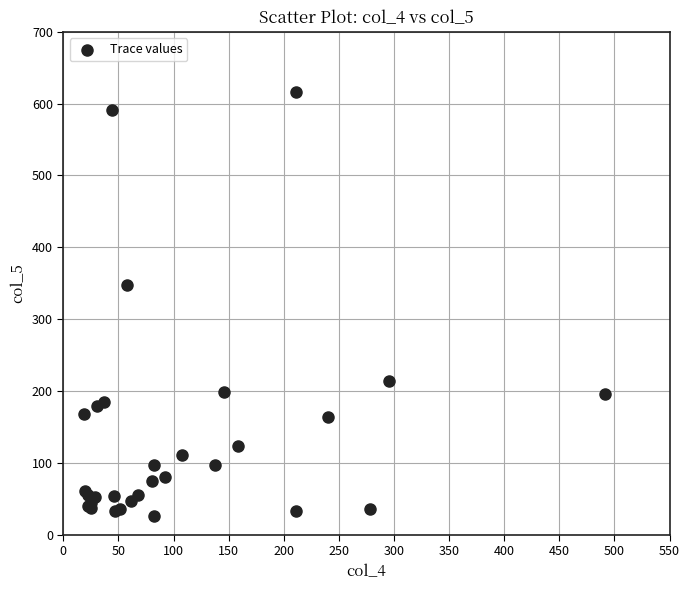

What Y value in the scatter plot is closest to 320?

347.1